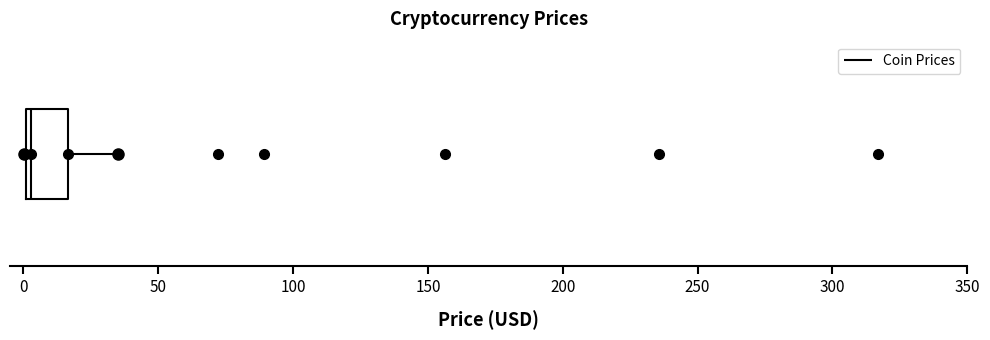

Transcribe this box plot: give where the median line is, the range the box spans, and where the two whiskers end, as read against the x-axis. The values are not printed on the chart, so give them approximately, as read against the axis.

median 5, box 0 to 15, whiskers 0 to 35